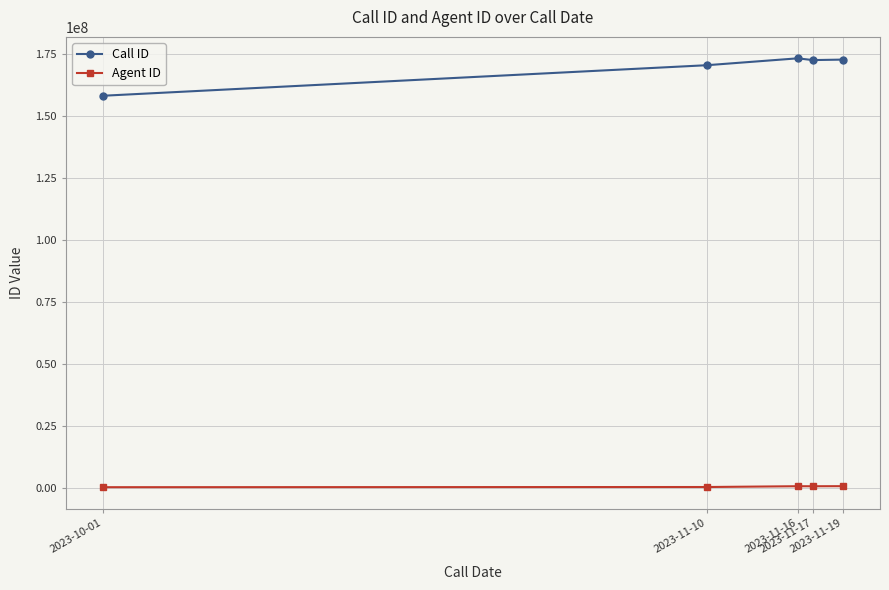

Is it true that Agent ID equals 619212 at 2023-11-16?

True